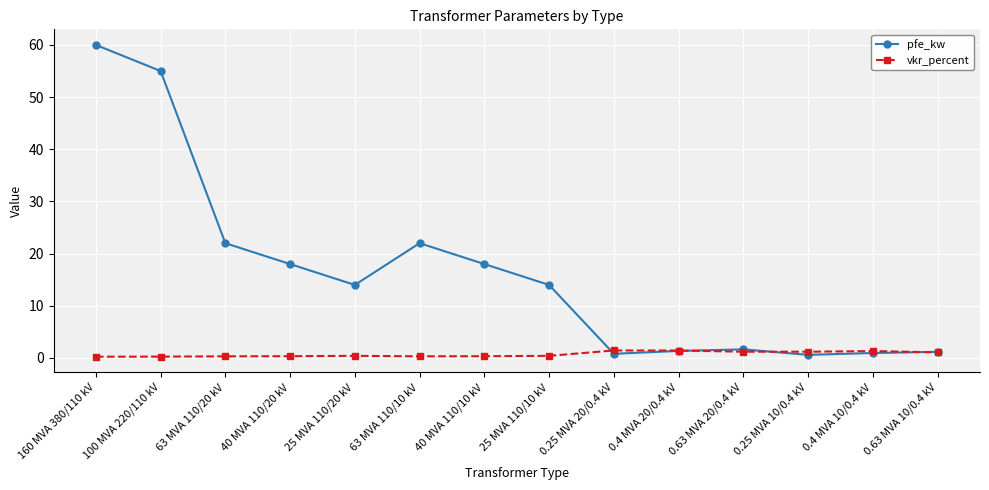

Which series changed the most between 160 MVA 380/110 kV and 25 MVA 110/20 kV?

pfe_kw